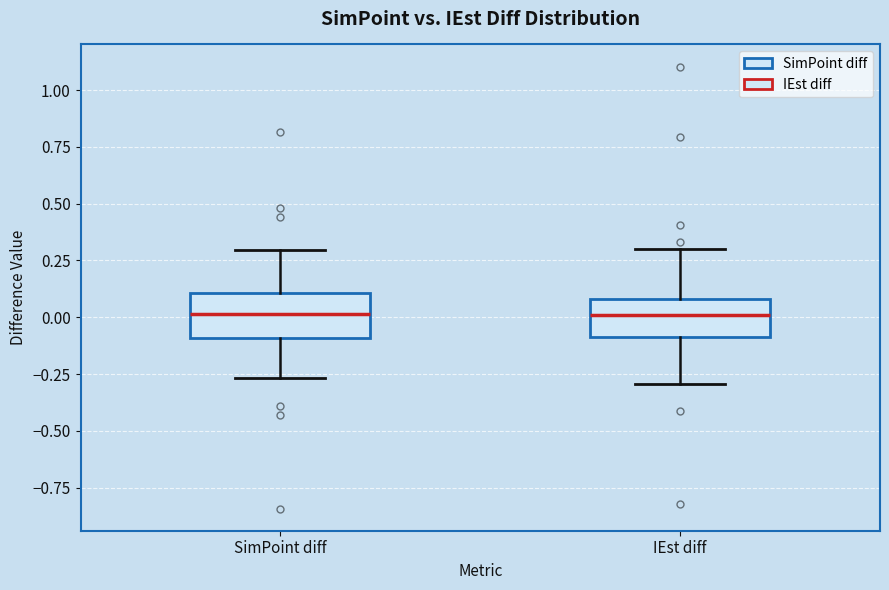

Where does the lower whisker of the box for IEst diff end on the y-axis? The values are not printed on the chart, so give them approximately, as read against the axis.

-0.30